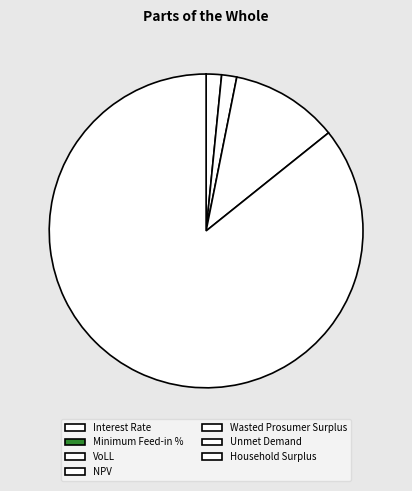

Is it true that Unmet Demand is 5% of the pie?

False